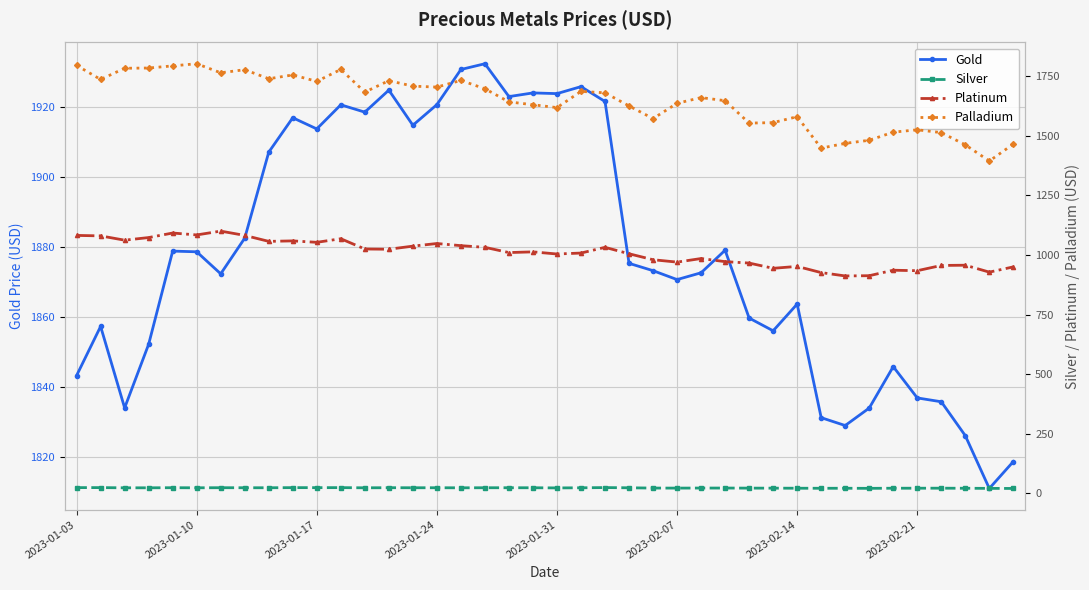

Is it true that Gold equals 580.7 at 2023-01-31?

False